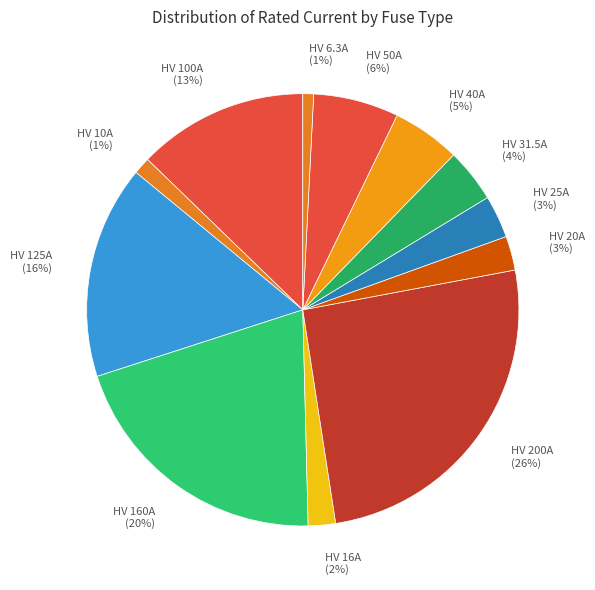

To the nearest percent, what percentage of the pie is HV 160A?

20%